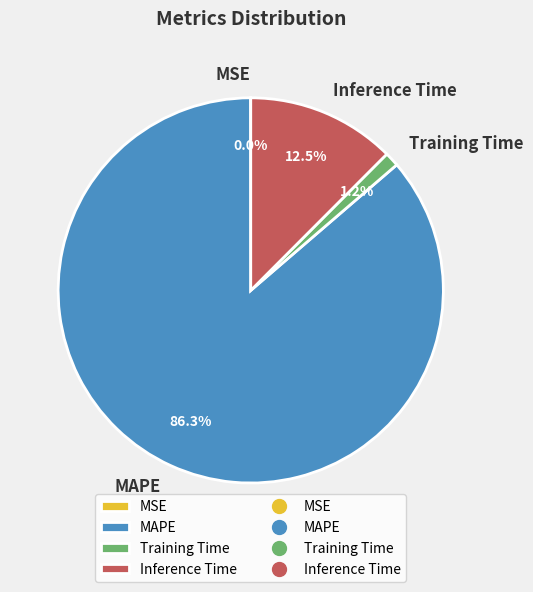

Combined, do Inference Time and MAPE account for over 50%?

Yes